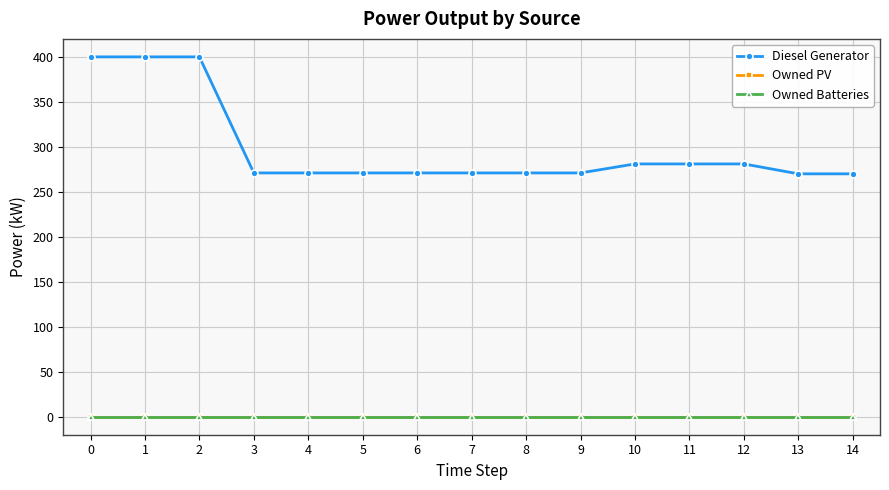

The Owned Batteries series shows 0 at 8. True or false?

True